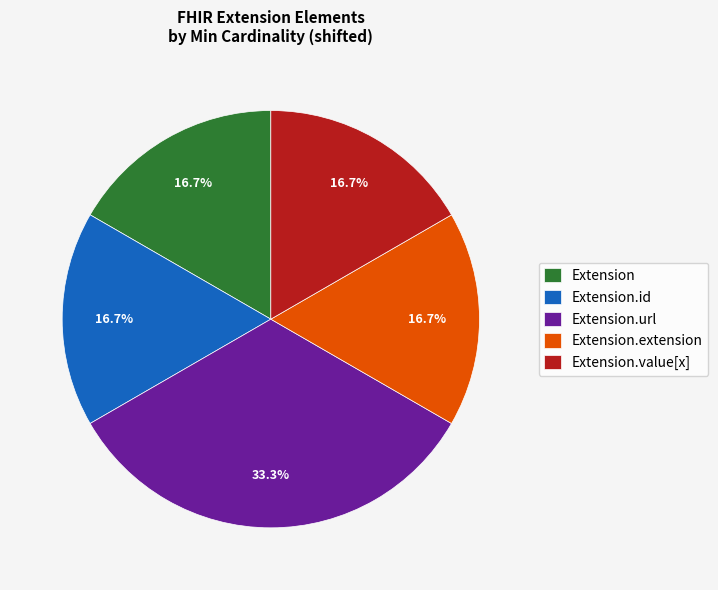

Which category has the biggest portion of the pie?

Extension.url